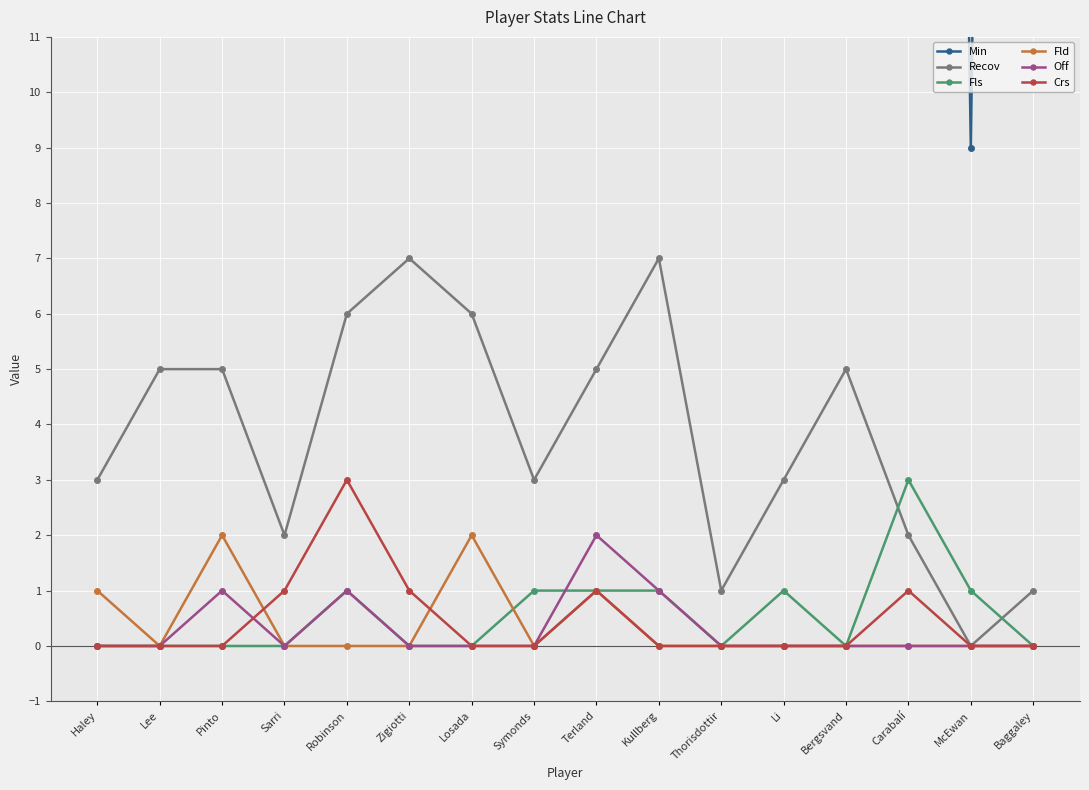

What is the label of the 8th point from the left?

Symonds